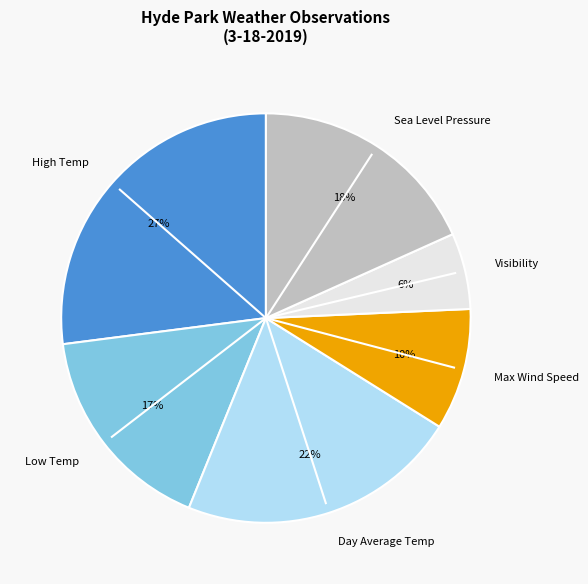

To the nearest percent, what is the combined percentage of High Temp and Visibility?

33%